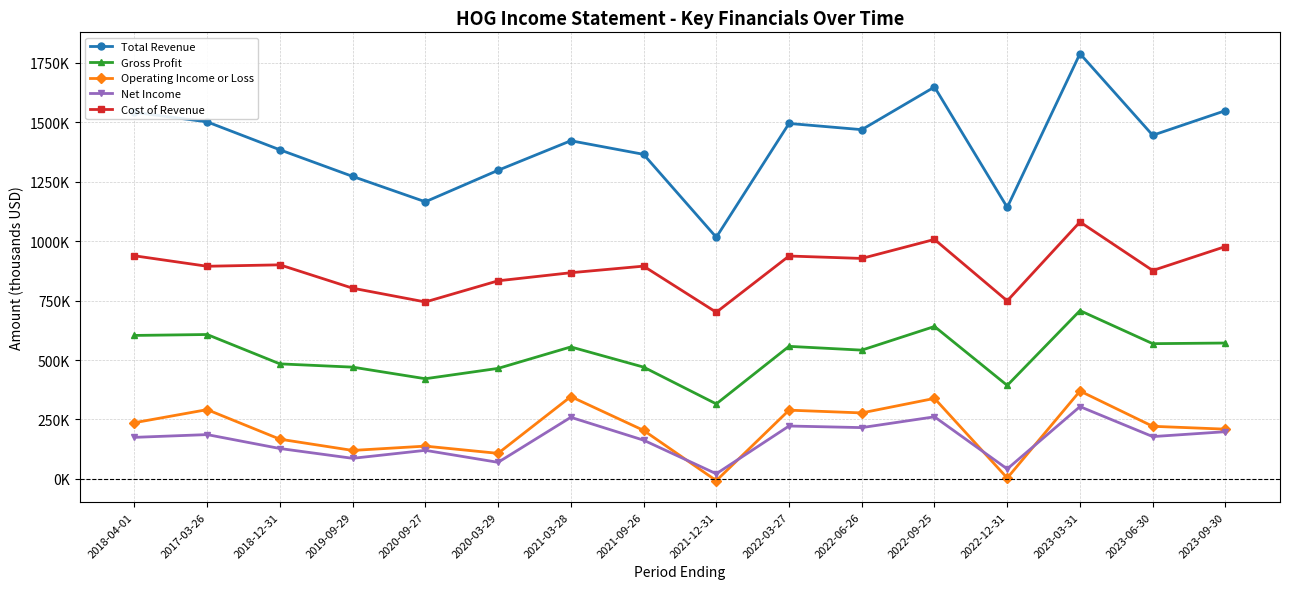

What is the difference between the second highest and minimum values in the Net Income series?

239600